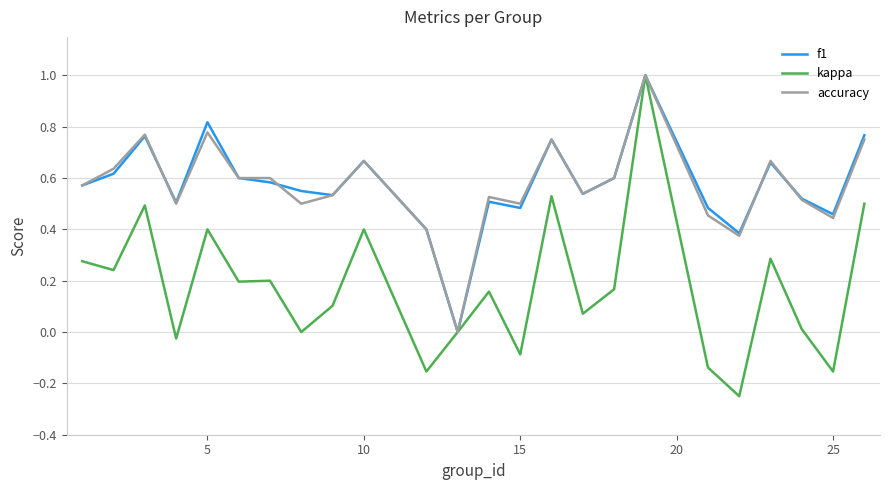

Which series has the largest range (max minus min)?

kappa